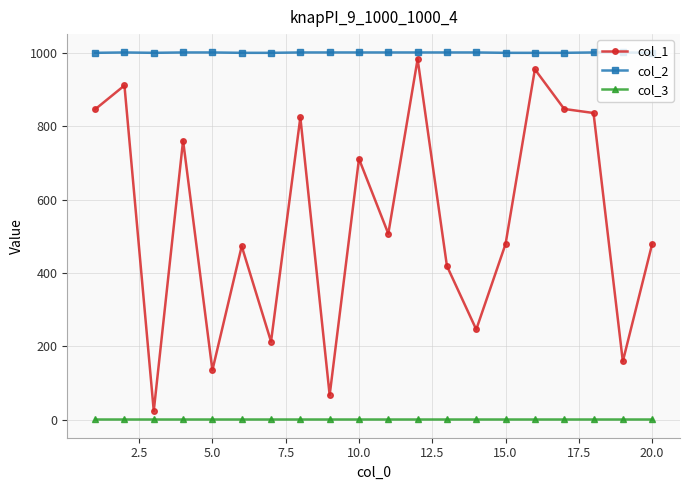

Which series has the widest spread of values?

col_1